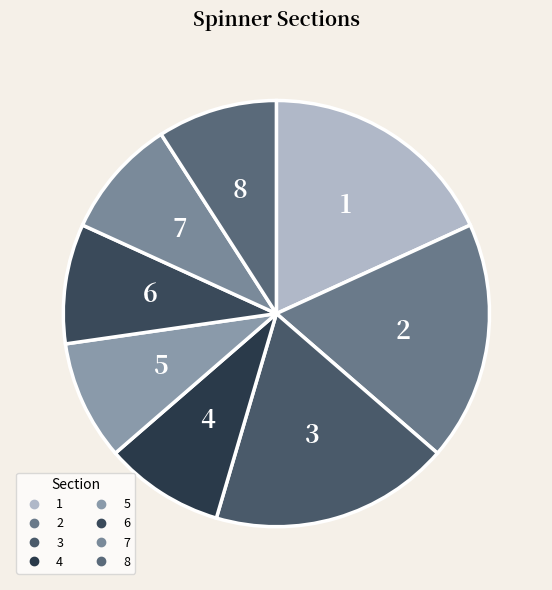

Combined, do 2 and 3 account for over 50%?

No